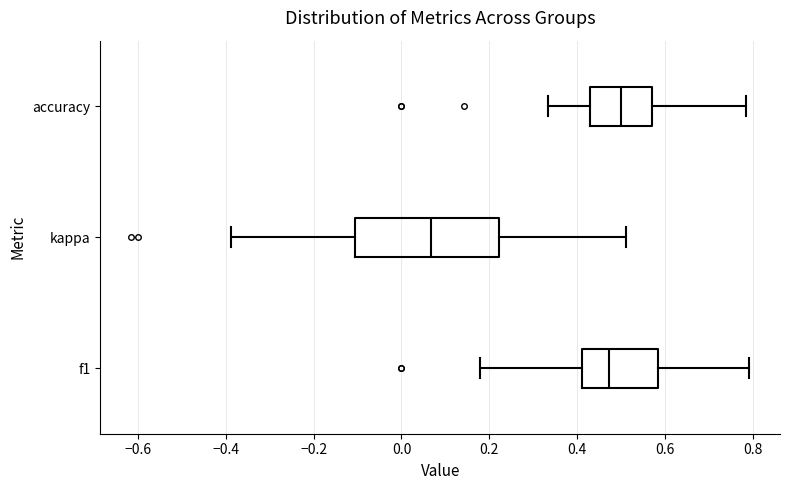

Reading bottom to top, transcribe this box plot: for each box, give where its median line is, the range the box spans, and where its two whiskers end, as read against the x-axis. The values are not printed on the chart, so give them approximately, as read against the axis.

f1: median 0.48, box 0.42 to 0.58, whiskers 0.18 to 0.80
kappa: median 0.06, box -0.10 to 0.22, whiskers -0.38 to 0.52
accuracy: median 0.50, box 0.42 to 0.58, whiskers 0.34 to 0.78